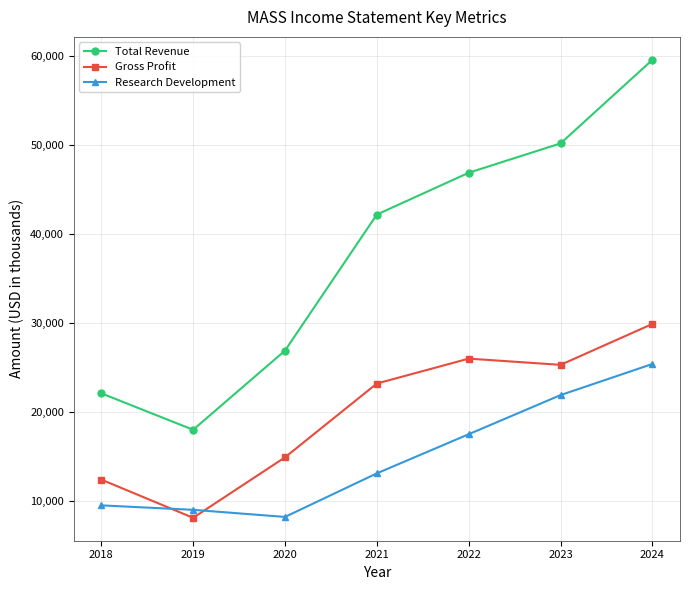

Is this an area chart (filled region under the line)?

No